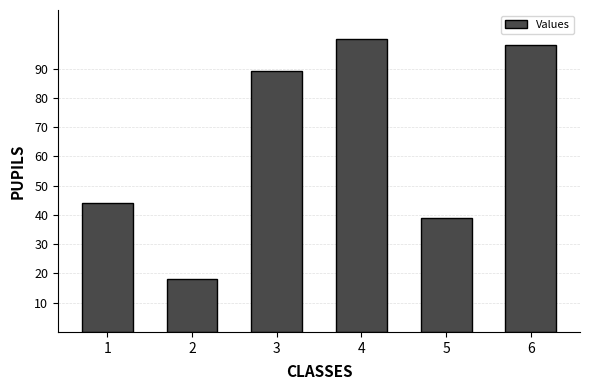

Approximately how many times larger is the value at 6 compared to 3?

1.1